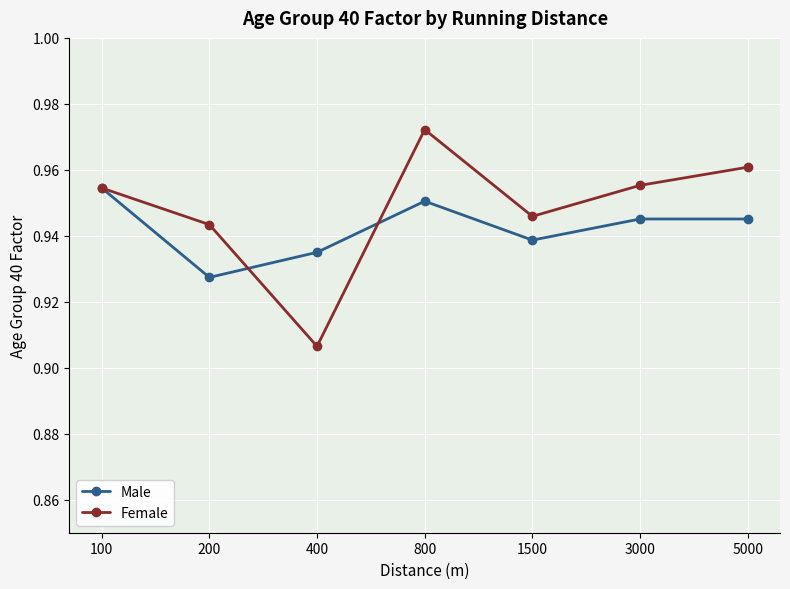

What is the difference between the second highest and minimum values in the Female series?

0.1